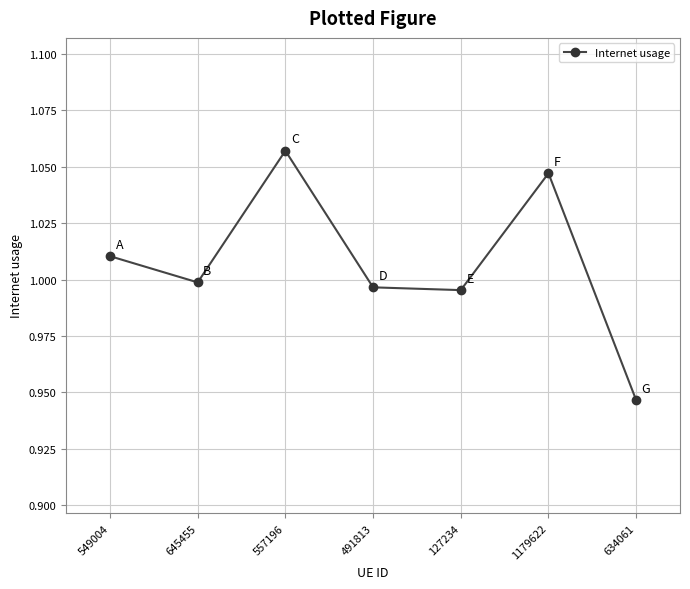

Which label corresponds to the smallest value in the chart?

634061